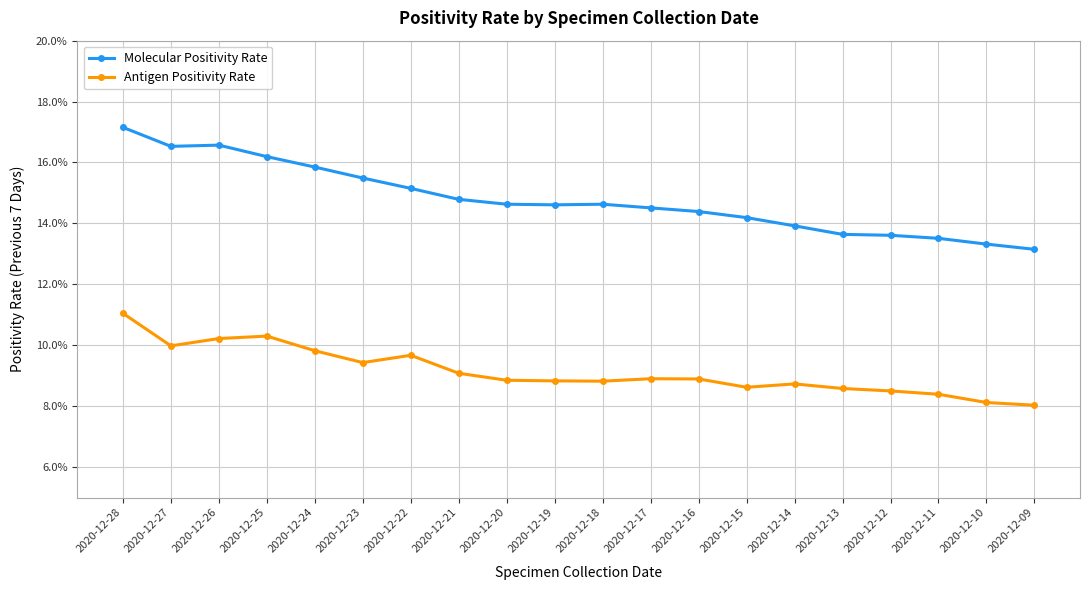

At 2020-12-19, list the series in order from largest to smallest.

Molecular Positivity Rate, Antigen Positivity Rate